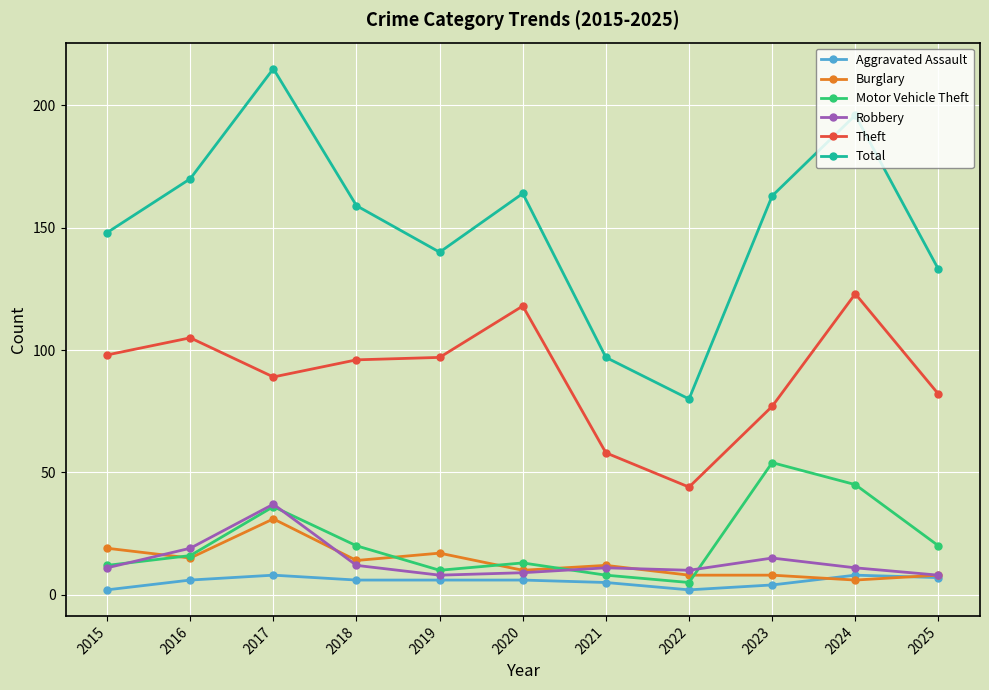

Where is the first local maximum for Theft?

2016